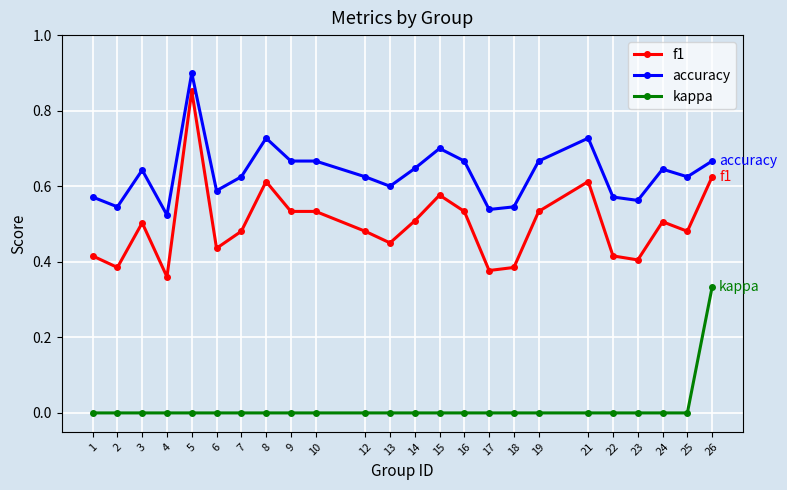

Where is the first local minimum for accuracy?

2